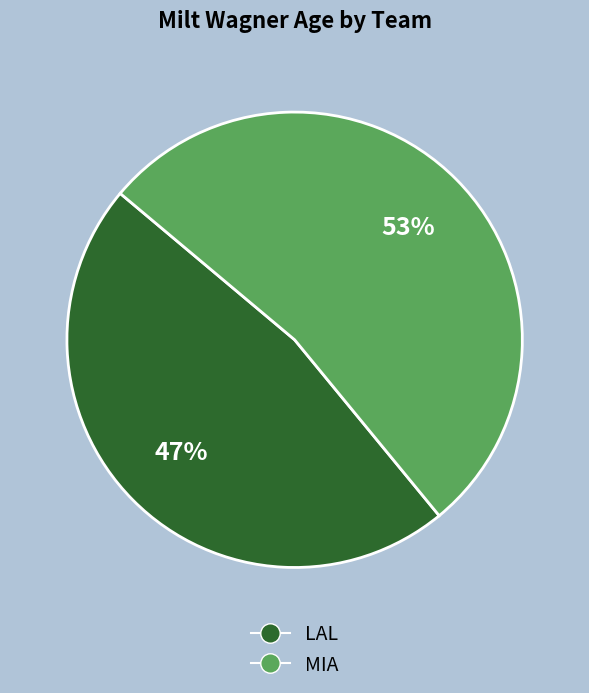

Is it true that LAL is 37% of the pie?

False